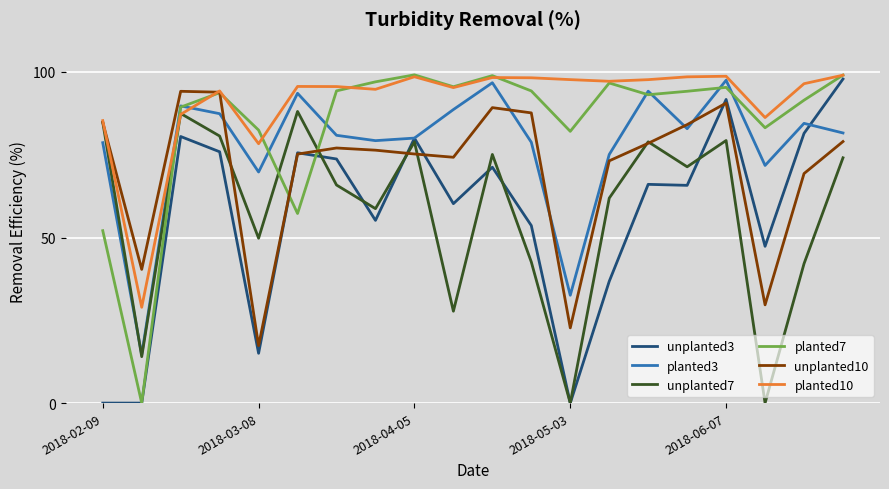

Which series has the largest total across all categories?

planted10